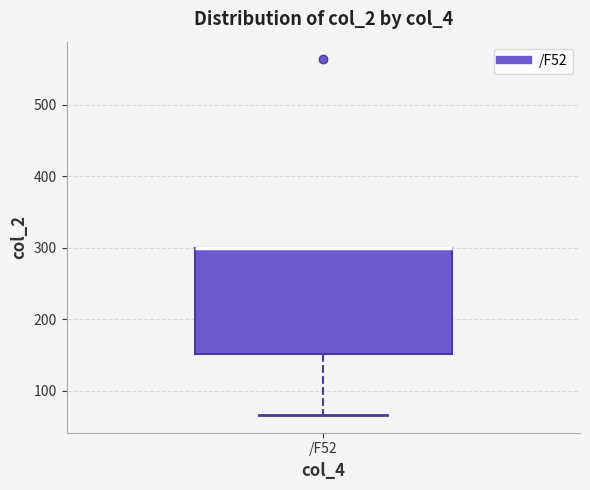

Read this box plot against the y-axis: the position of the median line, the range covered by the box, and the ends of both whiskers. The values are not printed on the chart, so give them approximately, as read against the axis.

median 300 (drawn on the box's upper edge), box 150 to 300, whiskers 70 to 300